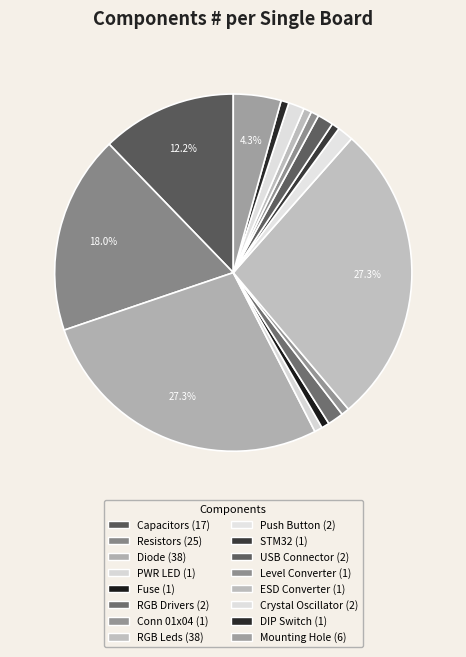

Rank the categories by value from highest to lowest.

Diode, RGB Leds, Resistors, Capacitors, Mounting Hole, RGB Drivers, Push Button, USB Connector, Crystal Oscillator, PWR LED, Fuse, Conn 01x04, STM32, Level Converter, ESD Converter, DIP Switch